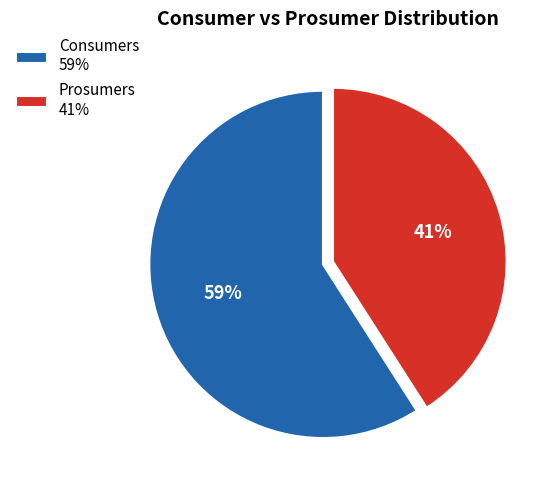

Which category accounts for the majority?

Consumers